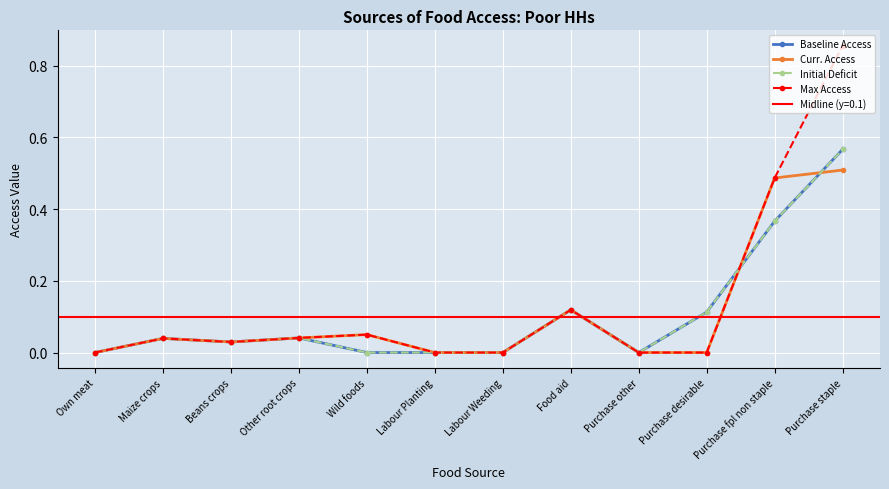

True or false: Max Access and Curr. Access cross at least once.

False